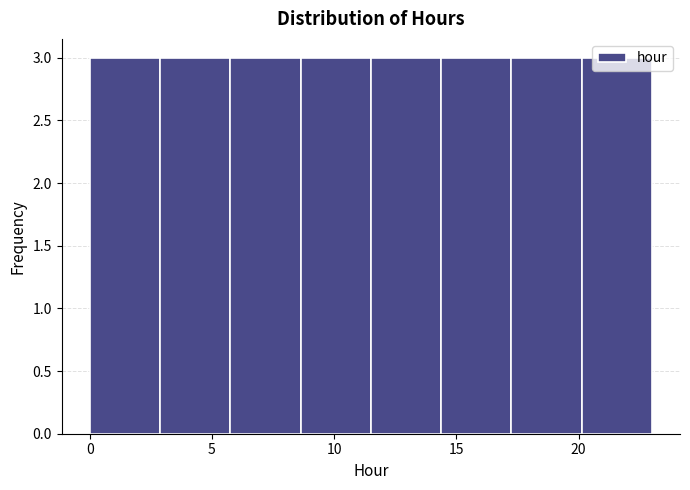

Reading left to right, transcribe this chart: for each bar, give the range it covers on the x-axis and its height. Neither the bar edges nor the heights are printed on the chart, so give them approximately, as read against the axes.

0.0 to 3.0: 3
3.0 to 6.0: 3
6.0 to 8.5: 3
8.5 to 11.5: 3
11.5 to 14.5: 3
14.5 to 17.5: 3
17.5 to 20.0: 3
20.0 to 23.0: 3